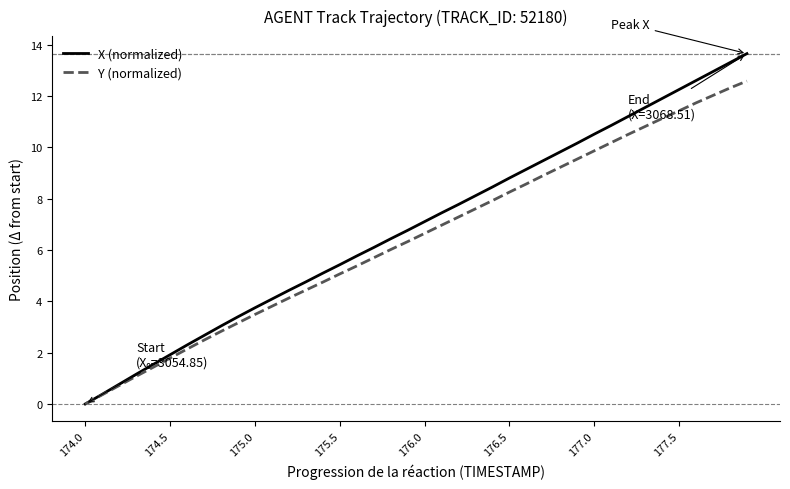

Which series has the largest range (max minus min)?

X (normalized)